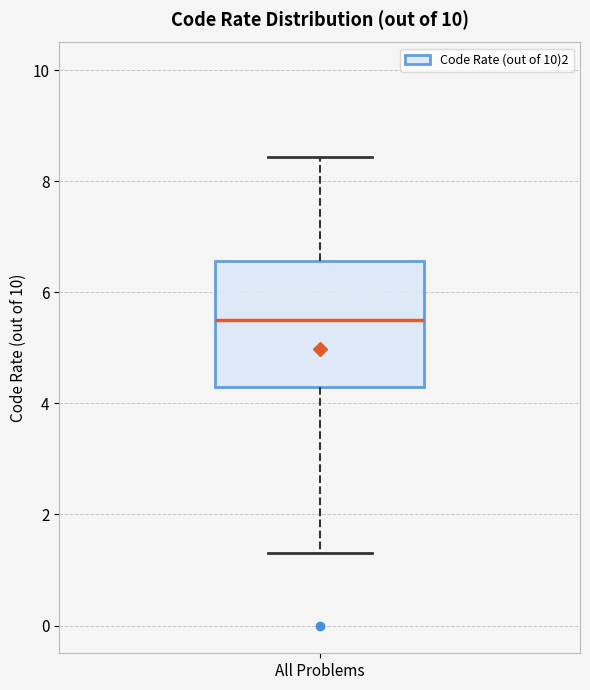

Transcribe this box plot: give where the median line is, the range the box spans, and where the two whiskers end, as read against the y-axis. The values are not printed on the chart, so give them approximately, as read against the axis.

median 5.6, box 4.2 to 6.6, whiskers 1.4 to 8.4